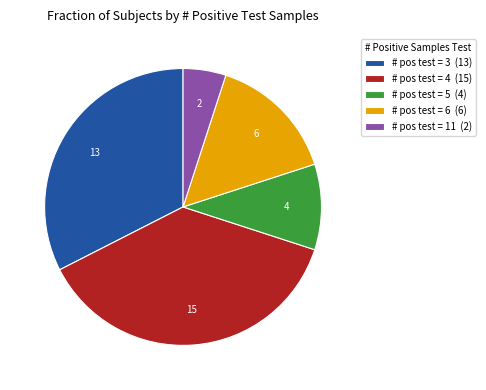

Which slice is the smallest?

# pos test = 11 (2)